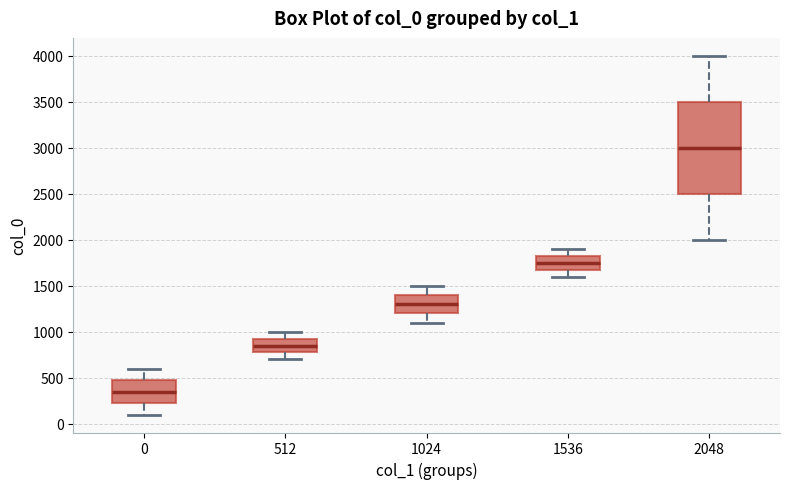

Where does the upper whisker of the box at x = 1536 end on the y-axis? The values are not printed on the chart, so give them approximately, as read against the axis.

1900